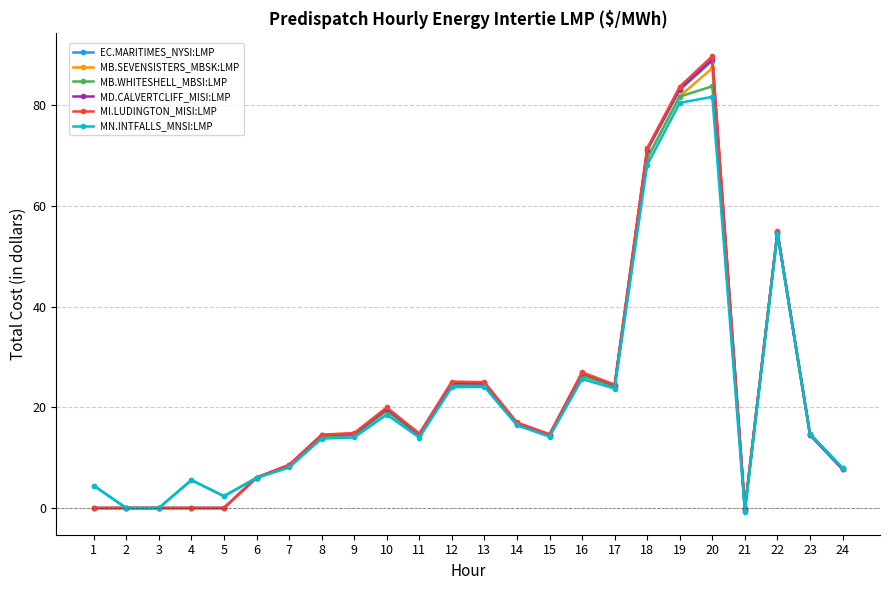

True or false: MB.SEVENSISTERS_MBSK:LMP has more than 2 interior local peaks.

True